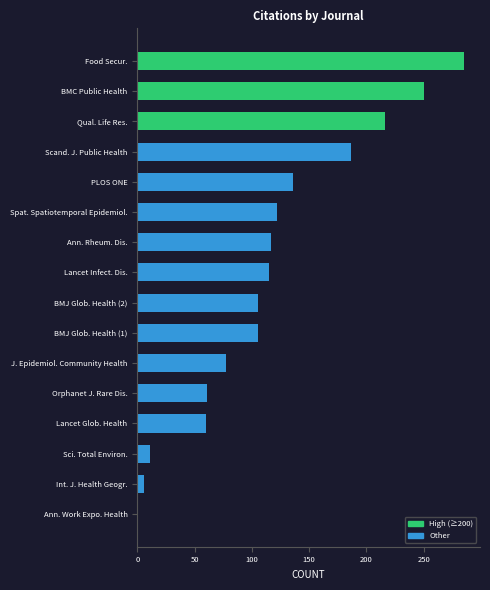

Between Lancet Infect. Dis. and BMJ Glob. Health (1), which is larger?

Lancet Infect. Dis.